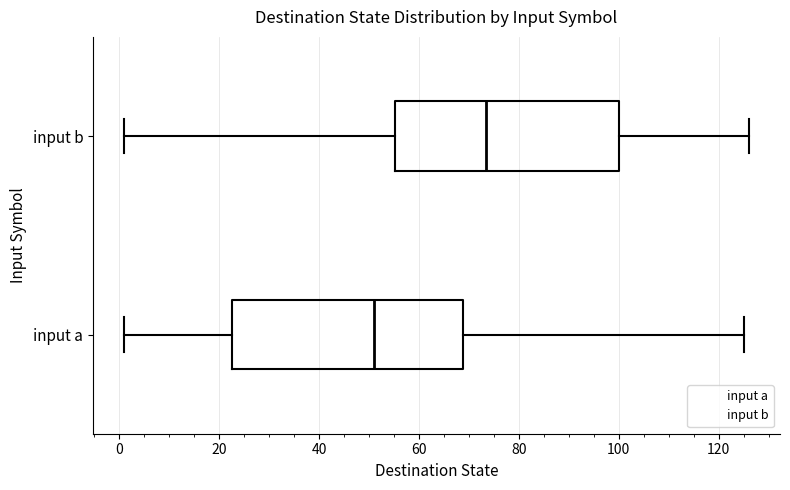

Reading bottom to top, transcribe this box plot: for each box, give where its median line is, the range the box spans, and where its two whiskers end, as read against the x-axis. The values are not printed on the chart, so give them approximately, as read against the axis.

input a: median 52, box 22 to 68, whiskers 2 to 126
input b: median 74, box 56 to 100, whiskers 2 to 126